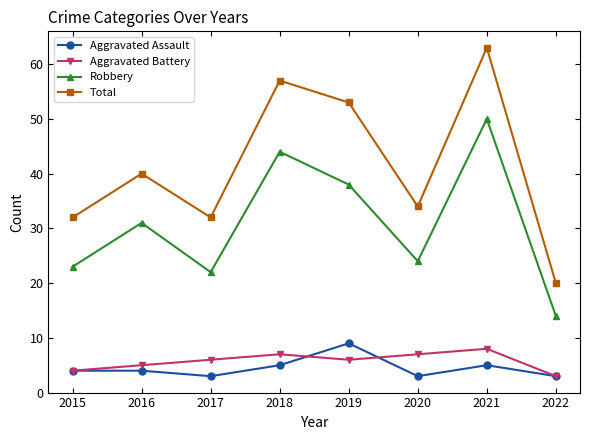

Which category has the highest value across all series?

2021